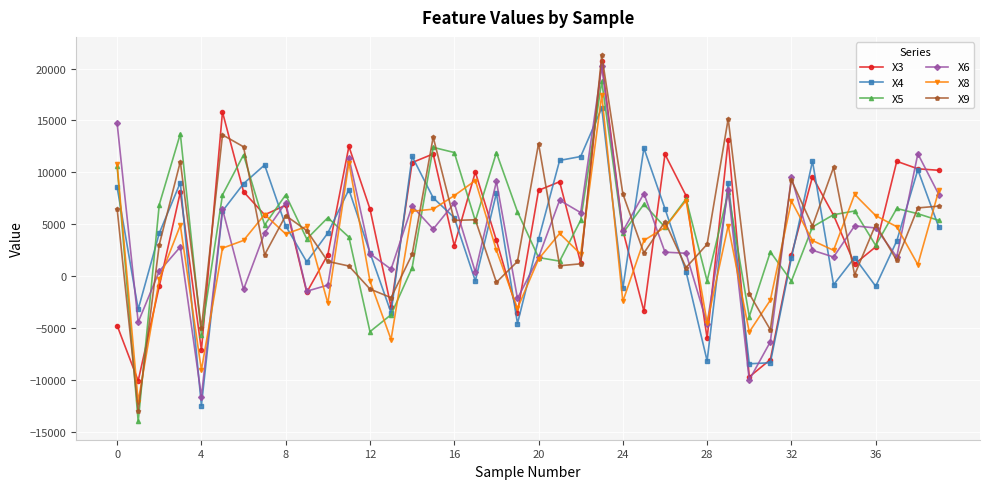

What is the value of the X8 point at the 25th from the left?

-2445